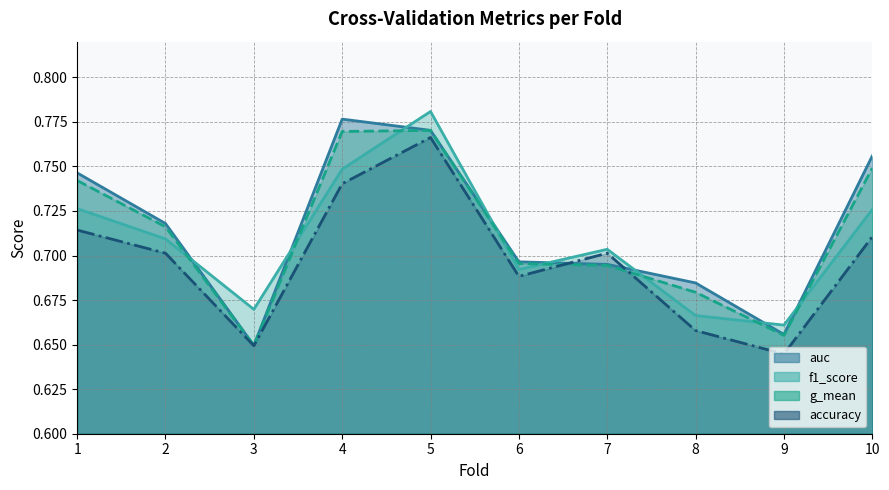

At which category does auc reach its first local valley?

3